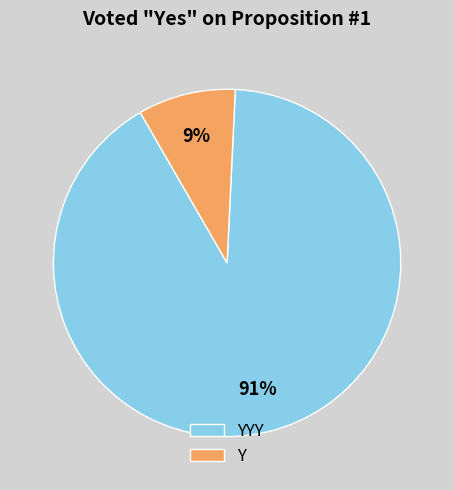

Rank the categories by value from highest to lowest.

YYY, Y